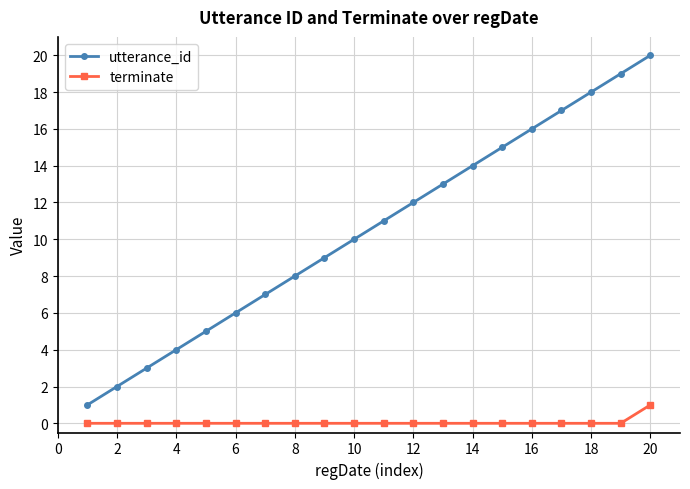

Count the number of data series in this chart.

2